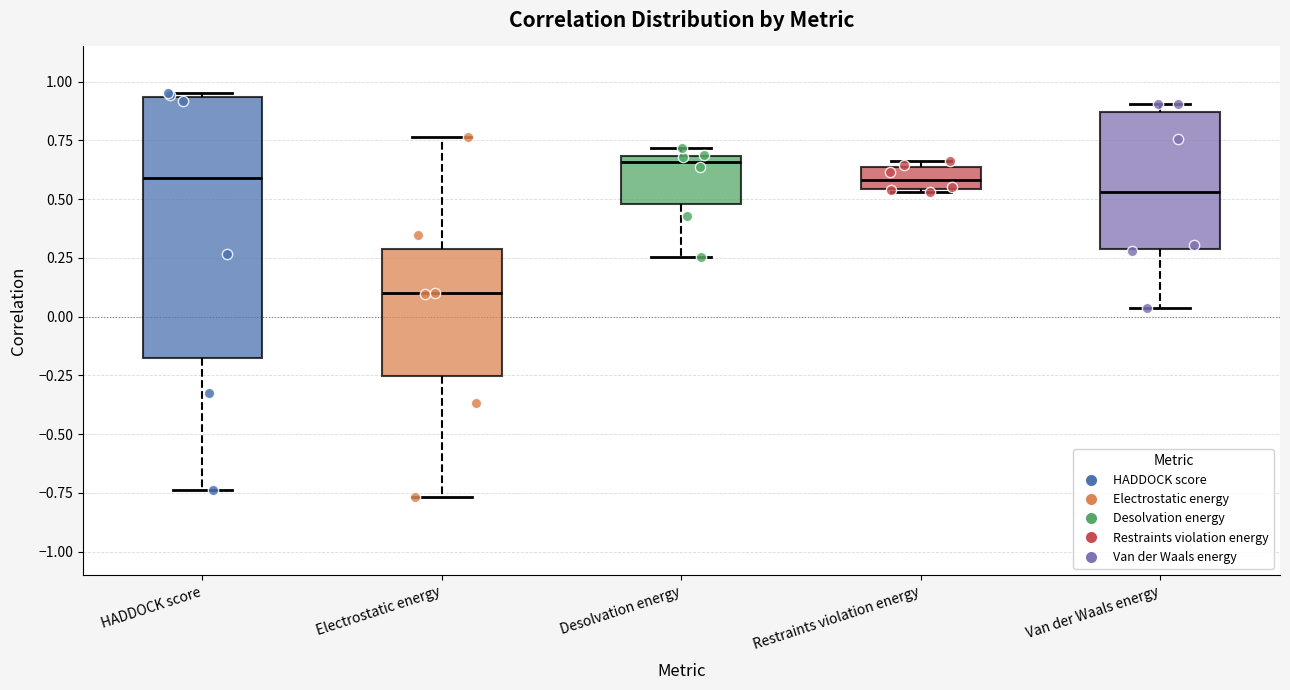

Reading left to right, transcribe this box plot: for each box, give where its median line is, the range the box spans, and where its two whiskers end, as read against the y-axis. The values are not printed on the chart, so give them approximately, as read against the axis.

HADDOCK score: median 0.60, box -0.20 to 0.95, whiskers -0.75 to 0.95 (just above the box's upper edge)
Electrostatic energy: median 0.10, box -0.25 to 0.30, whiskers -0.75 to 0.75
Desolvation energy: median 0.65, box 0.50 to 0.70, whiskers 0.25 to 0.70 (just above the box's upper edge)
Restraints violation energy: median 0.60, box 0.55 to 0.65, whiskers 0.55 to 0.65 (just above the box's upper edge)
Van der Waals energy: median 0.55, box 0.30 to 0.85, whiskers 0.05 to 0.90